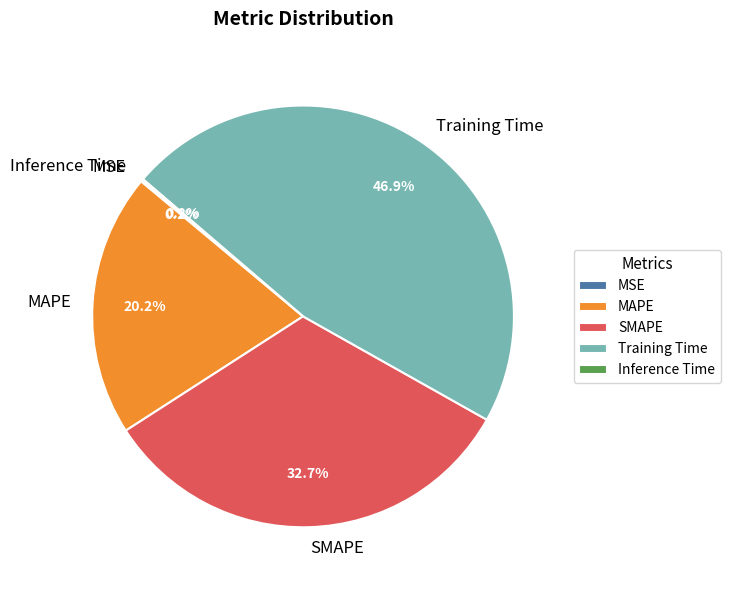

What percentage is NOT represented by Training Time?

53.1%